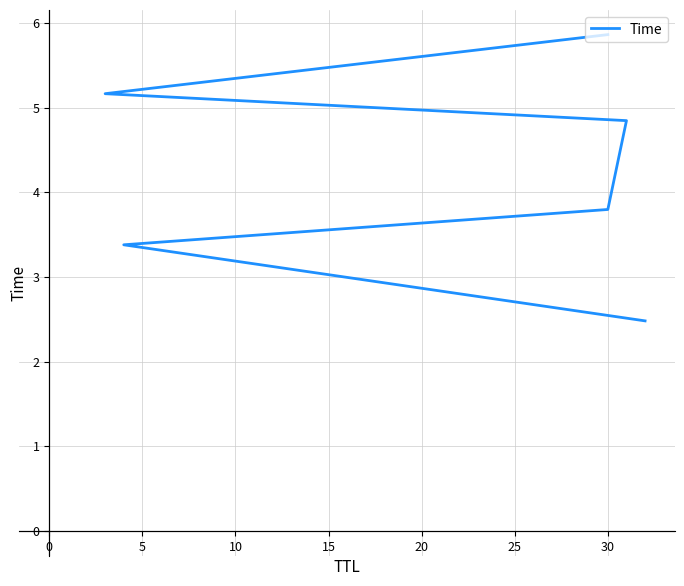

Reading left to right, extract all data points from this chart.

2.5	3.4	3.8	4.8	5.2	5.9